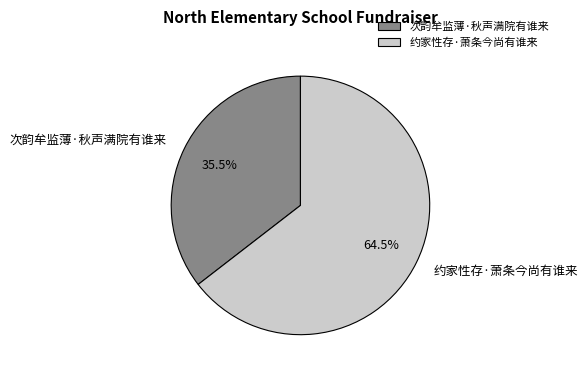

Which has a higher value, 次韵牟监薄·秋声满院有谁来 or 约家性存·萧条今尚有谁来?

约家性存·萧条今尚有谁来